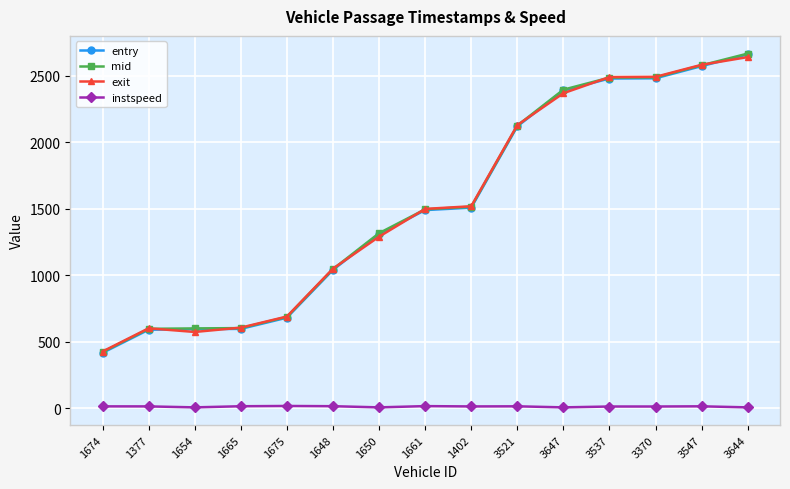

What is the difference between the maximum and second lowest values in the mid series?

2071.0